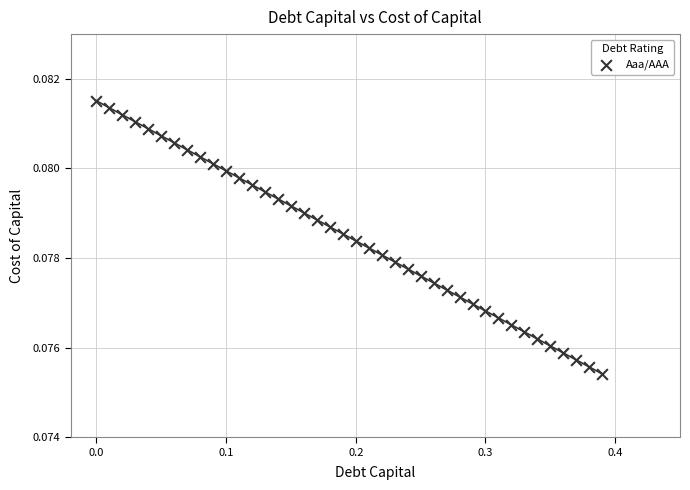

What is the range of X values (max minus min)?

0.4